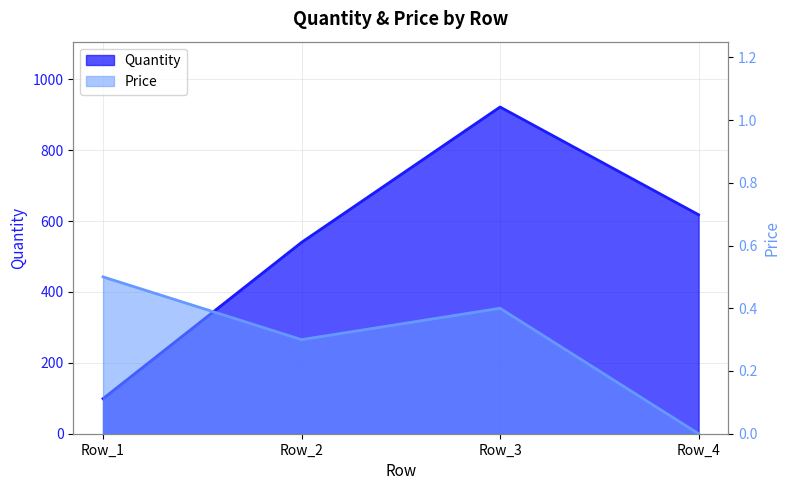

Does the chart have visible grid lines?

Yes